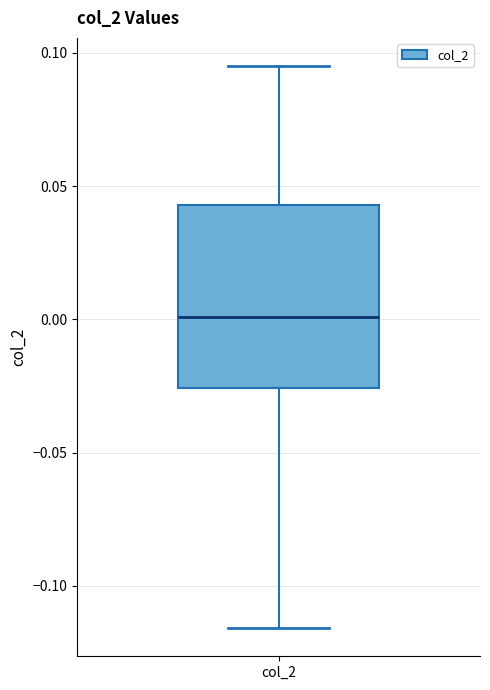

Where is the lower edge of the box for col_2 on the y-axis? The values are not printed on the chart, so give them approximately, as read against the axis.

-0.025